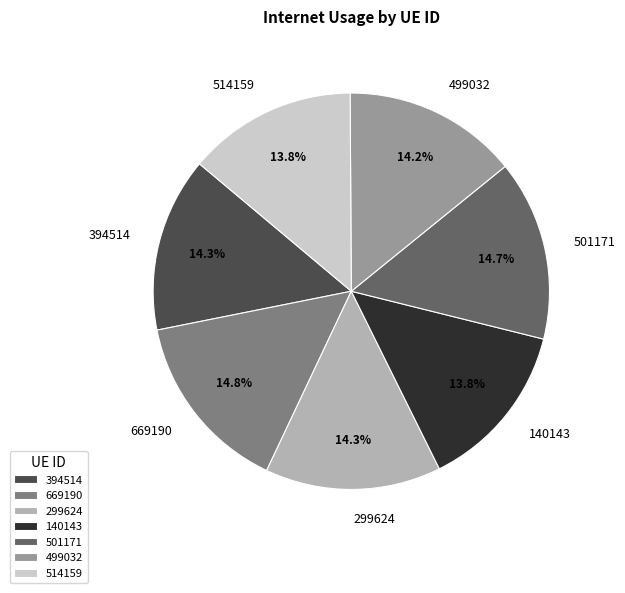

Is 394514 the majority of the pie?

No